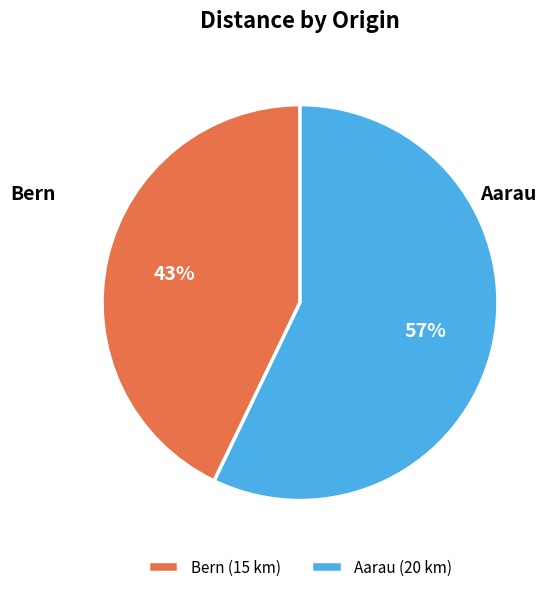

Between Aarau and Bern, which is larger?

Aarau